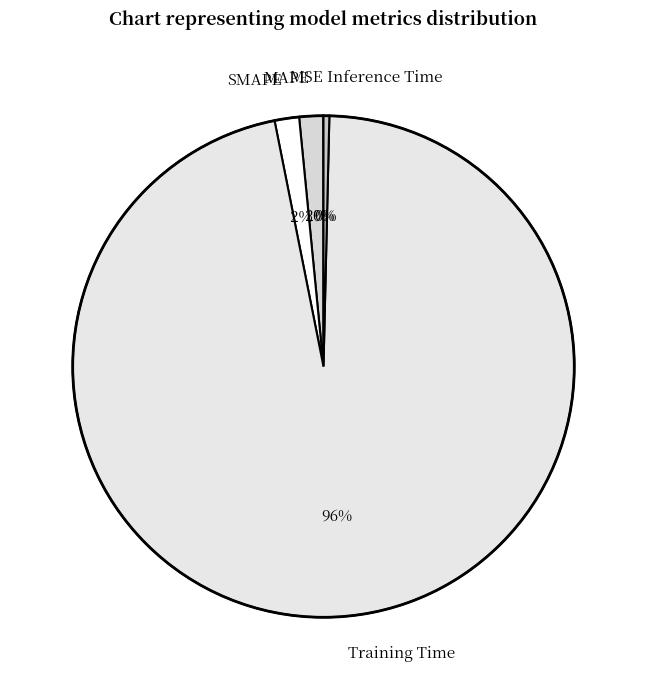

To the nearest percent, what is the average slice percentage?

20%